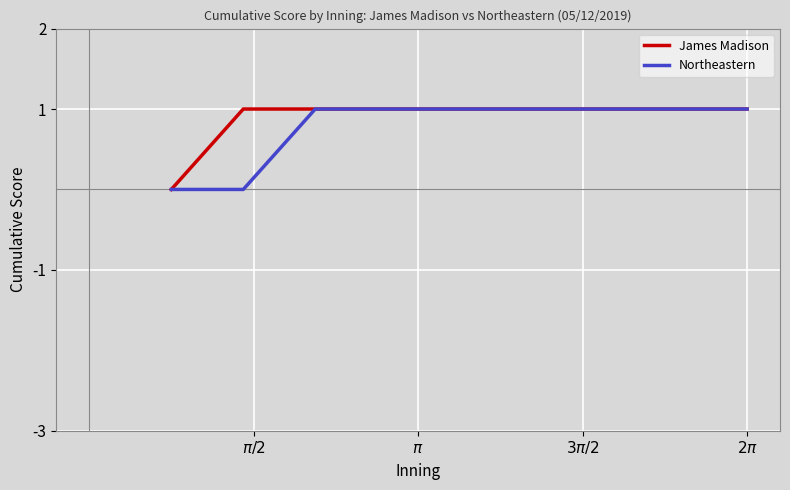

Does the chart display data point markers on the line(s)?

No